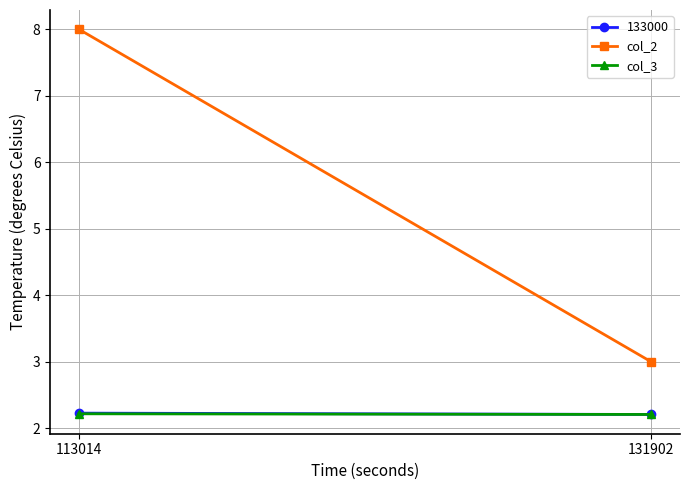

What is the value of the col_3 point at the 2nd from the left?

2.2